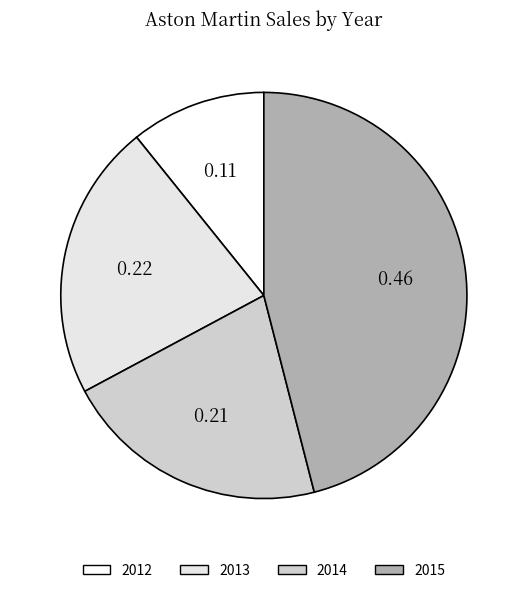

Between 2015 and 2014, which is larger?

2015